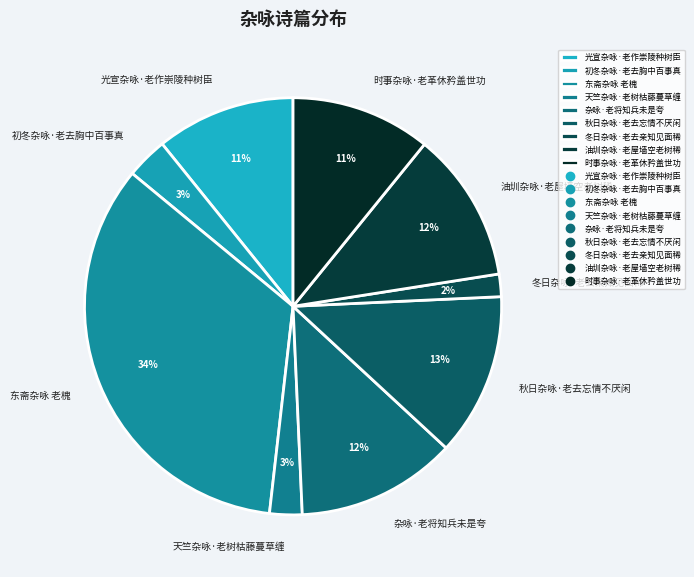

Is the sum of 天竺杂咏·老树枯藤蔓草缠 and 秋日杂咏·老去忘情不厌闲 greater than half?

No